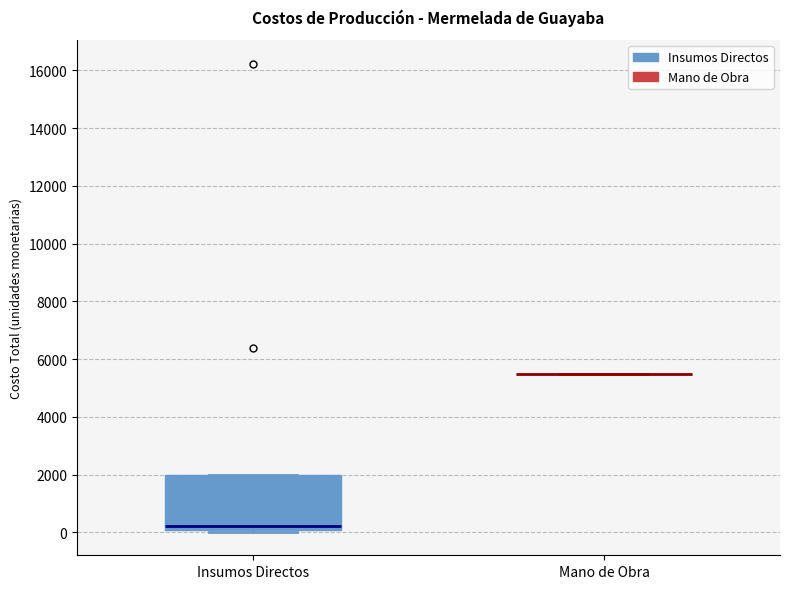

Reading left to right, transcribe this box plot: for each box, give where its median line is, the range the box spans, and where its two whiskers end, as read against the y-axis. The values are not printed on the chart, so give them approximately, as read against the axis.

Insumos Directos: median 200, box 0 to 2000, whiskers 0 (just below the box's lower edge) to 2000
Mano de Obra: box collapsed to a line at 5400, whiskers 5400 to 5400